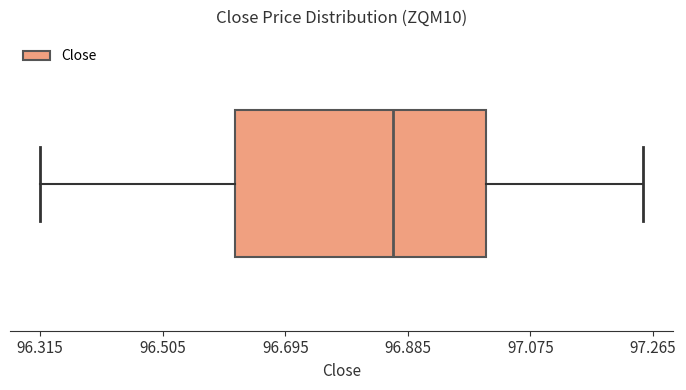

Read this box plot against the x-axis: the position of the median line, the range covered by the box, and the ends of both whiskers. The values are not printed on the chart, so give them approximately, as read against the axis.

median 96.86, box 96.62 to 97.00, whiskers 96.32 to 97.26